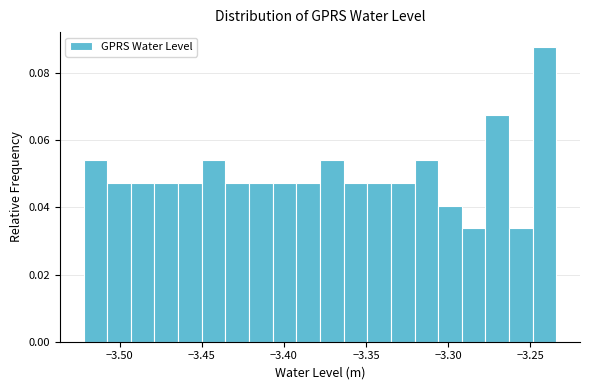

Read against the x-axis, roughly where is the centre of the tallest bar?

-3.240